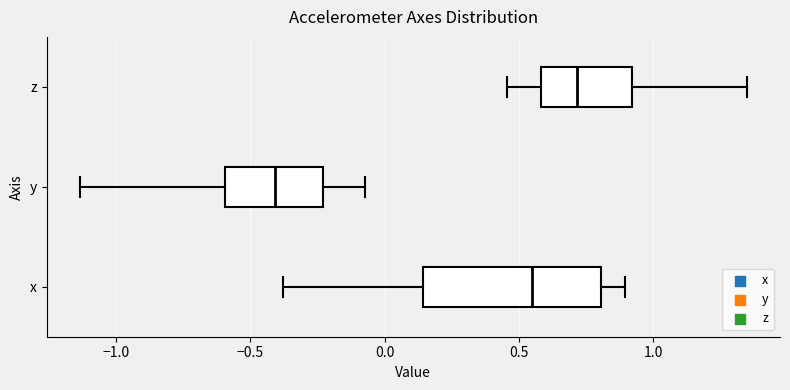

Which box is the widest, from its left edge to its right edge?

x